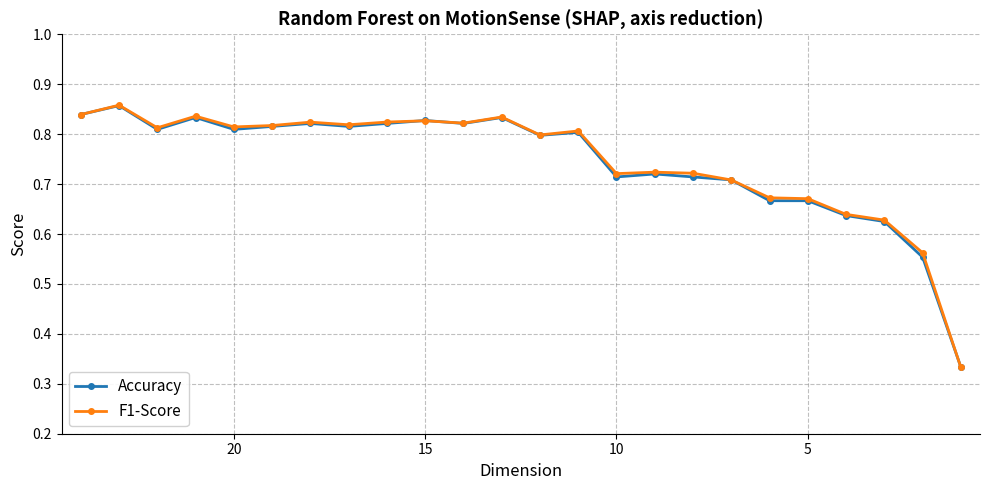

In Accuracy, how many points are lower than both neighbors (excluding endpoints)?

6